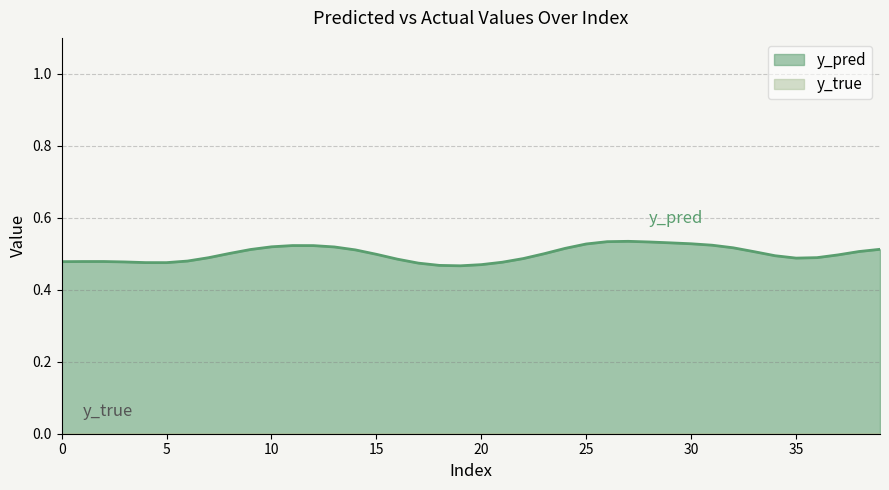

Which category has the lowest value across all series?

1